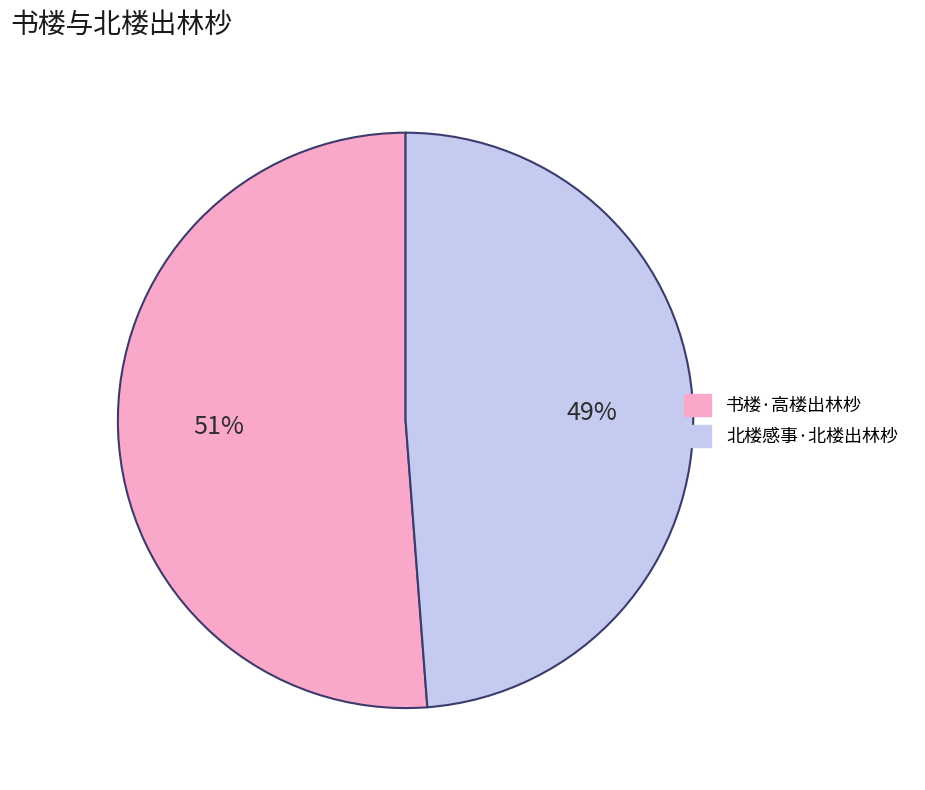

Is it true that 书楼·高楼出林杪 is 51% of the pie?

True